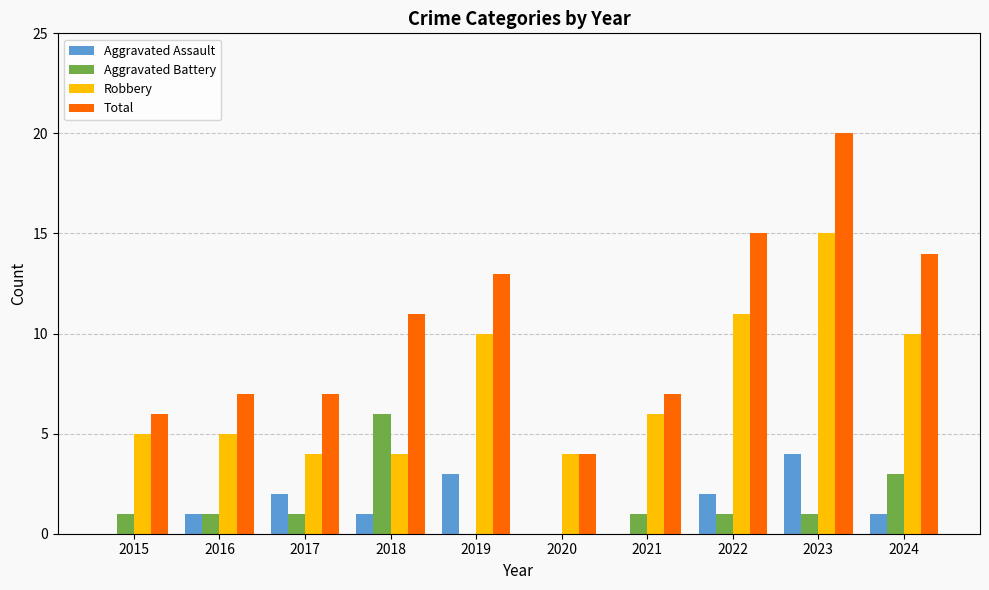

Does the chart contain stacked bars?

No